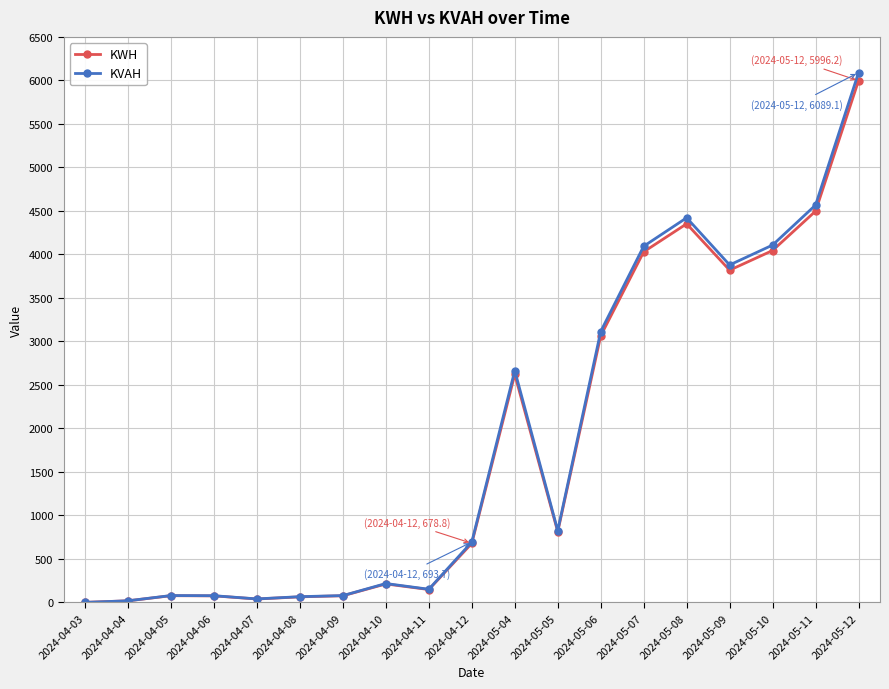

What is the highest value of the KWH series?

5996.2